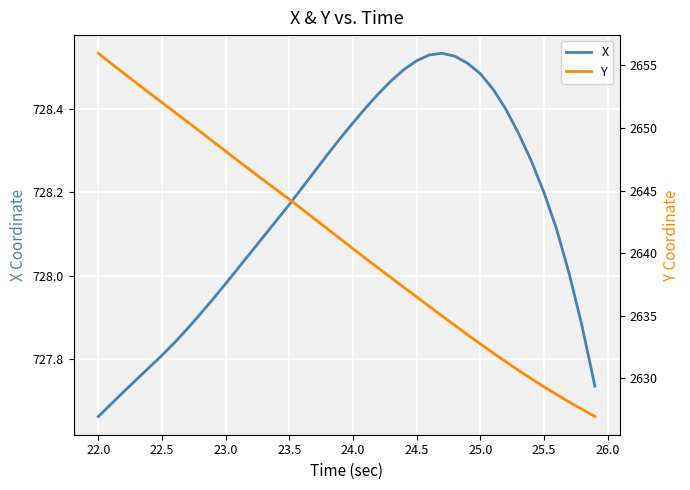

The X series shows 727.8 at 22.5. True or false?

True